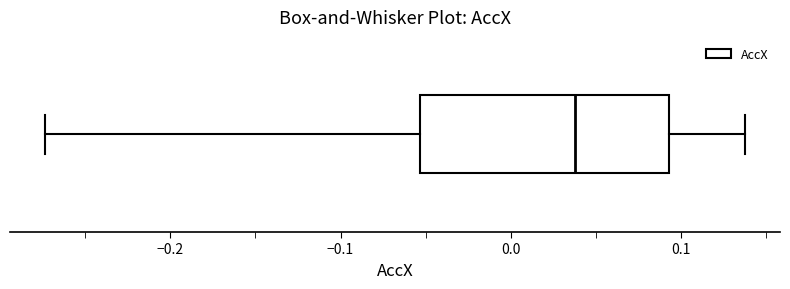

Transcribe this box plot: give where the median line is, the range the box spans, and where the two whiskers end, as read against the x-axis. The values are not printed on the chart, so give them approximately, as read against the axis.

median 0.04, box -0.05 to 0.09, whiskers -0.27 to 0.14